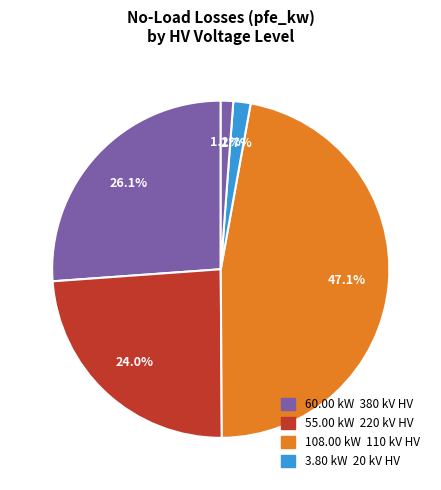

Is there a majority slice in this chart?

No